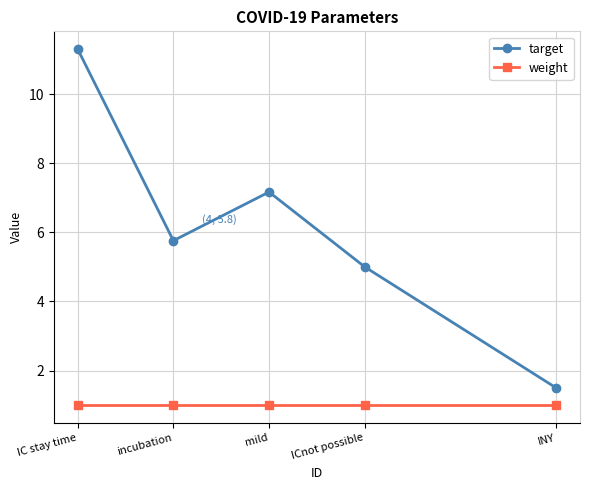

Which series has the largest total across all categories?

target